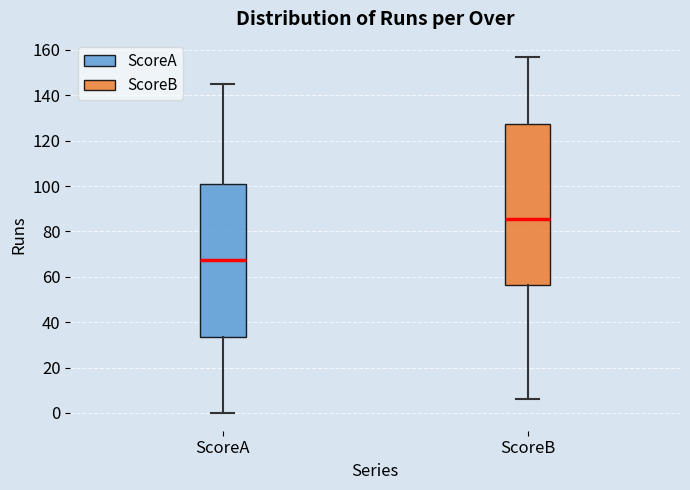

Reading left to right, read every box against the y-axis: the position of its median line, the range the box covers, and the ends of its whiskers. The values are not printed on the chart, so give them approximately, as read against the axis.

ScoreA: median 68, box 34 to 100, whiskers 0 to 146
ScoreB: median 86, box 56 to 128, whiskers 6 to 158